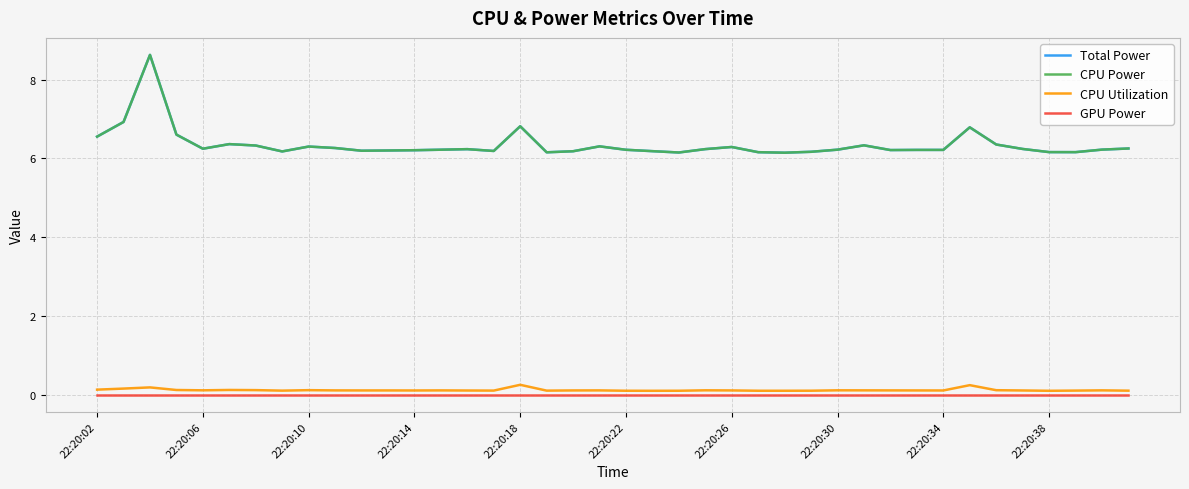

True or false: Total Power and CPU Utilization cross at least once.

False